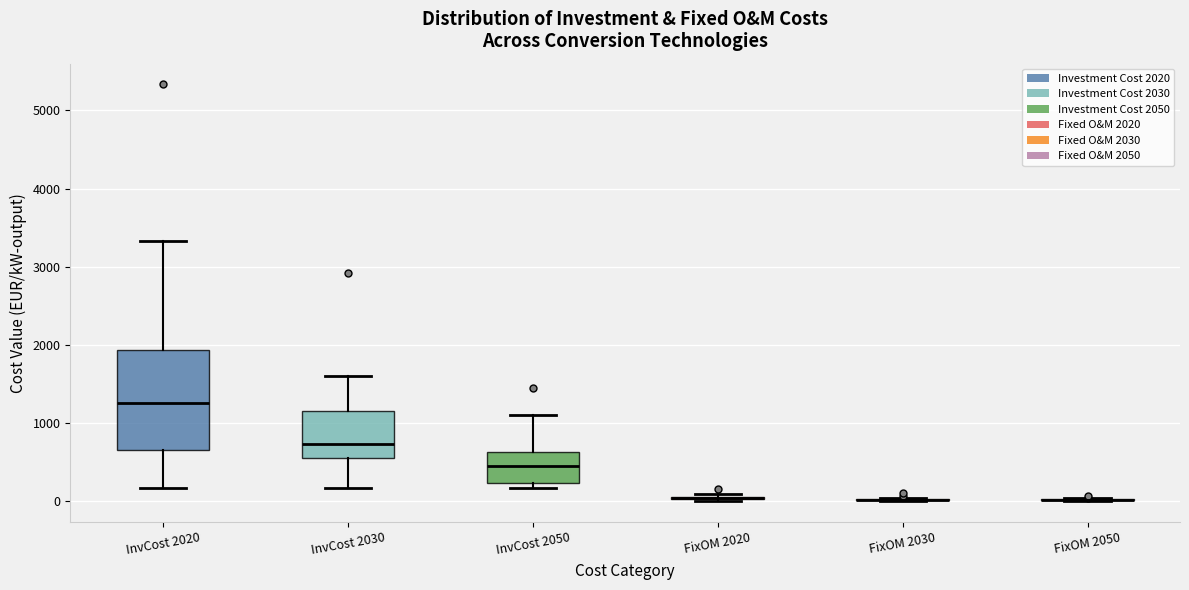

Where does the upper whisker of the box for InvCost 2050 end on the y-axis? The values are not printed on the chart, so give them approximately, as read against the axis.

1100